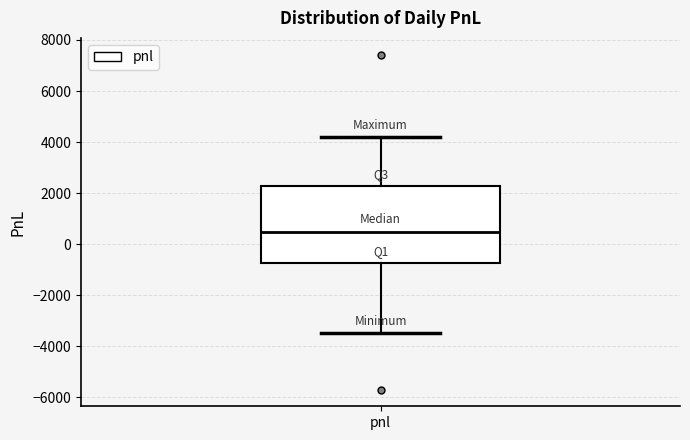

Where does the median line of the box for pnl sit on the y-axis? The values are not printed on the chart, so give them approximately, as read against the axis.

400